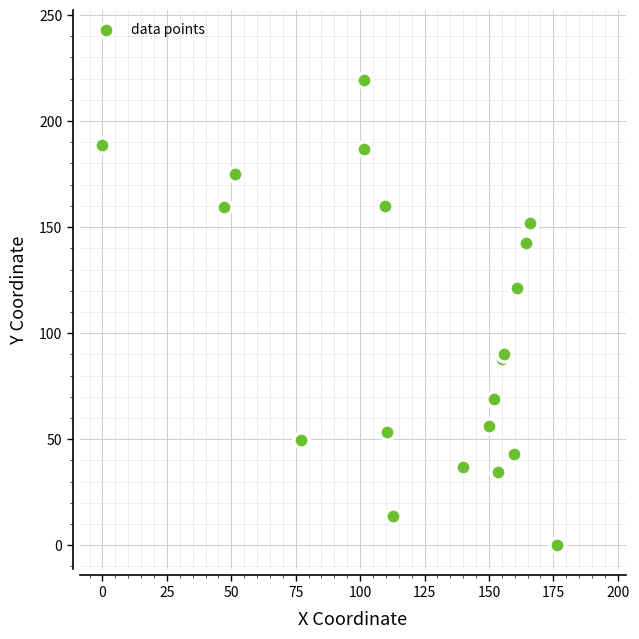

What Y value in the scatter plot is closest to 109?

121.5